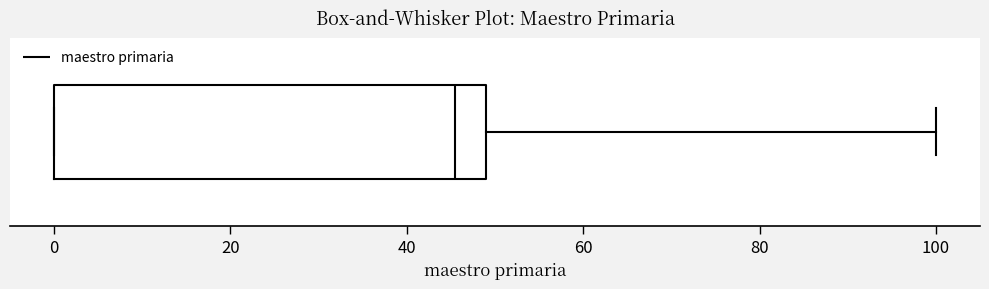

Transcribe this box plot: give where the median line is, the range the box spans, and where the two whiskers end, as read against the x-axis. The values are not printed on the chart, so give them approximately, as read against the axis.

median 46, box 0 to 50, whiskers 0 to 100